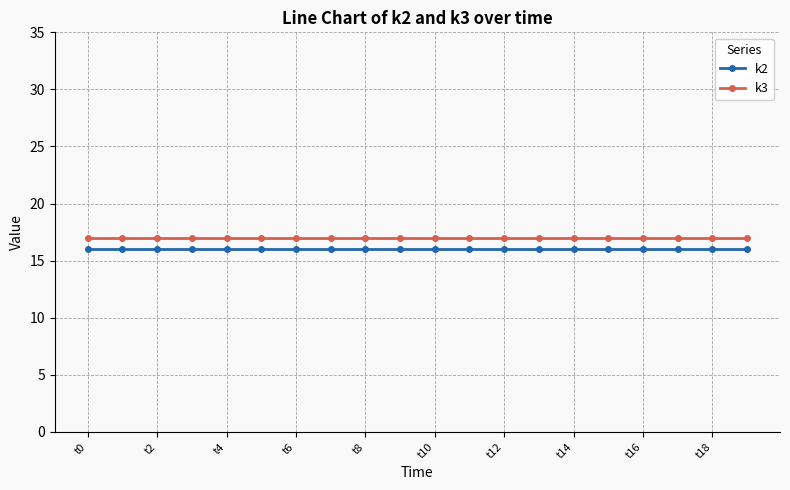

What is the minimum value shown in the chart?

16